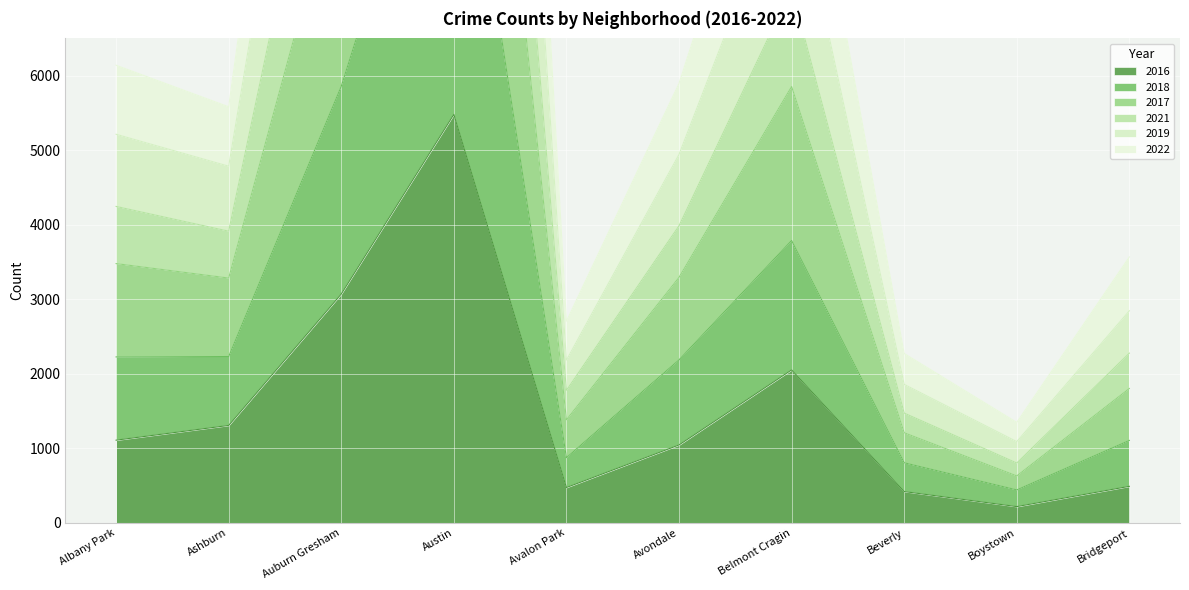

True or false: 2022 and 2016 intersect in this chart.

False